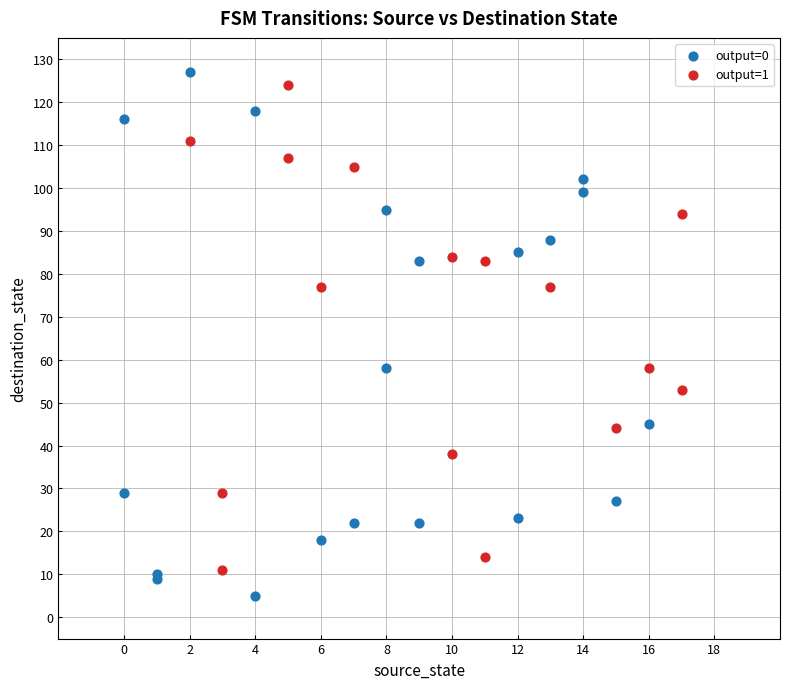

Which series reaches the minimum Y coordinate?

output=0